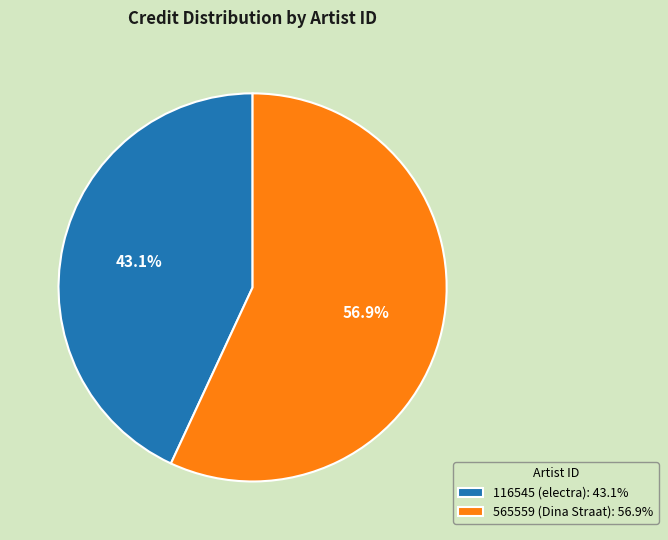

To the nearest percent, what percentage of the pie is 116545 (electra)?

43%